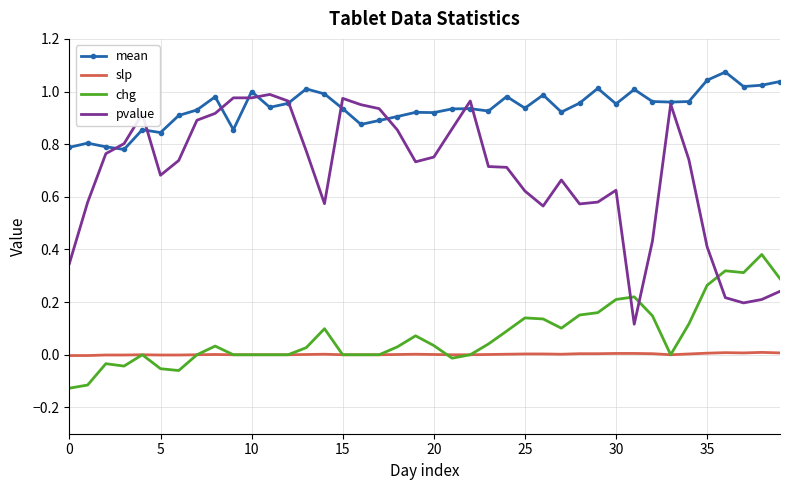

Rank the series by their maximum value, from lowest to highest.

slp, chg, pvalue, mean